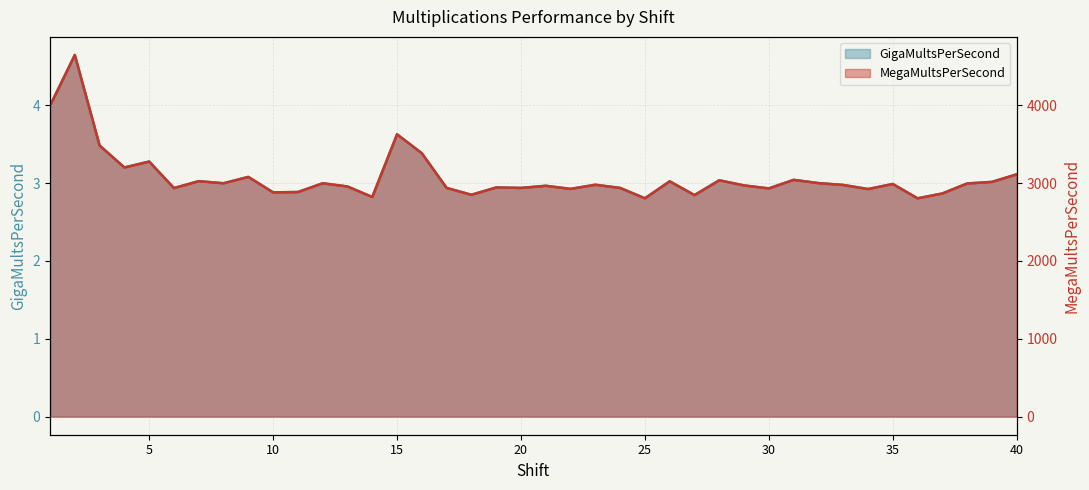

In GigaMultsPerSecond, how many points are lower than both neighbors (excluding endpoints)?

13